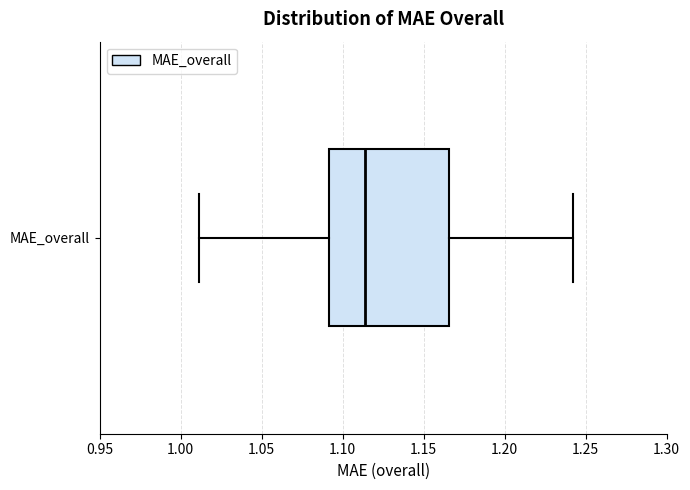

Read this box plot against the x-axis: the position of the median line, the range covered by the box, and the ends of both whiskers. The values are not printed on the chart, so give them approximately, as read against the axis.

median 1.115, box 1.090 to 1.165, whiskers 1.010 to 1.240